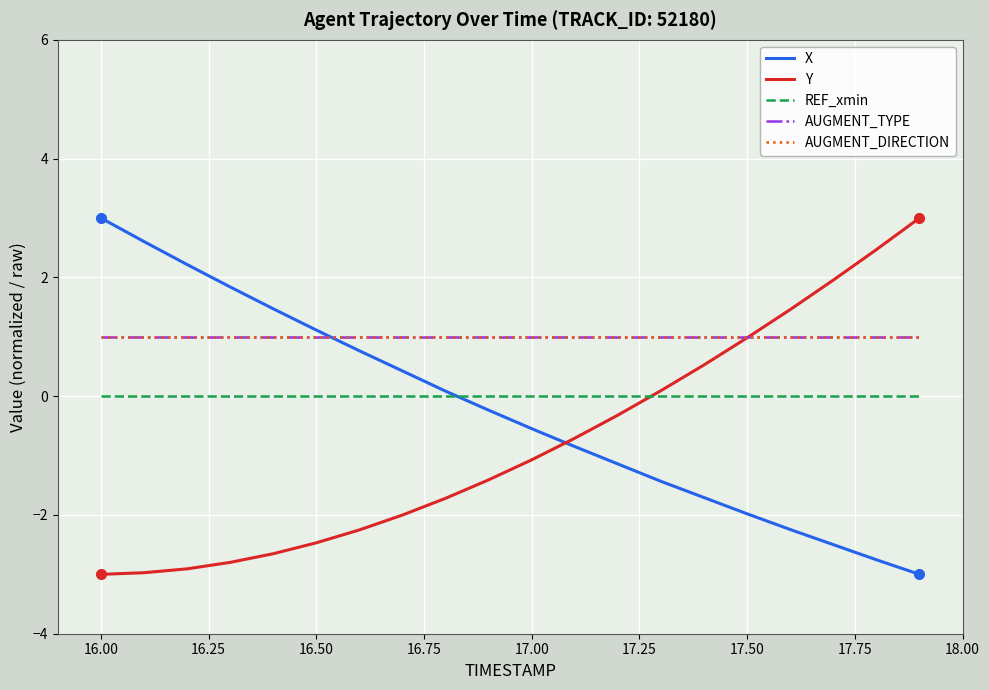

List the series in order of their peak value, lowest first.

REF_xmin, AUGMENT_TYPE, AUGMENT_DIRECTION, X, Y